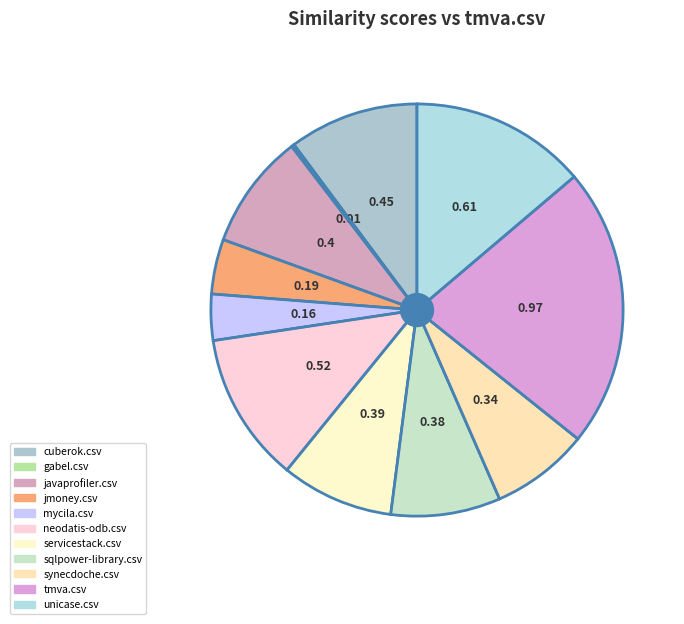

The javaprofiler.csv slice represents 9% of the pie. True or false?

True